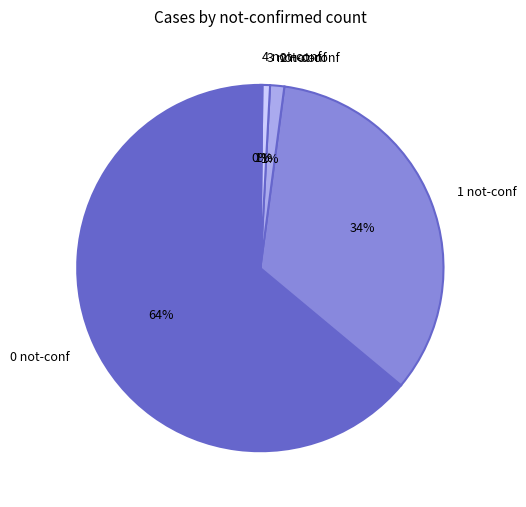

What is the majority slice?

0 not-conf